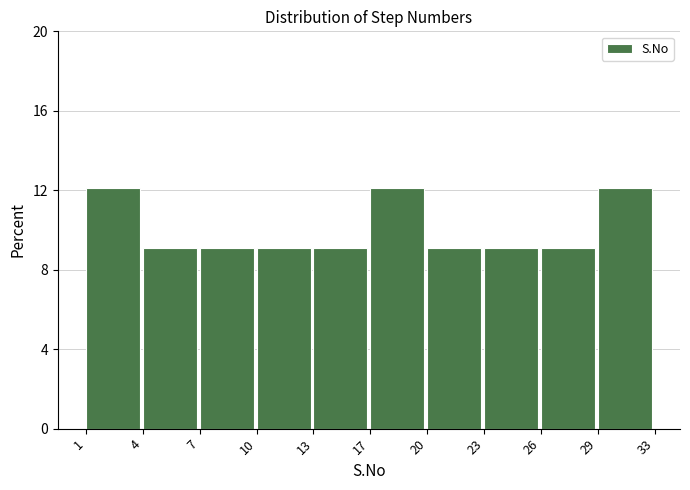

Reading left to right, list all the values displayed in this chart.

12.1	9.1	9.1	9.1	9.1	12.1	9.1	9.1	9.1	12.1